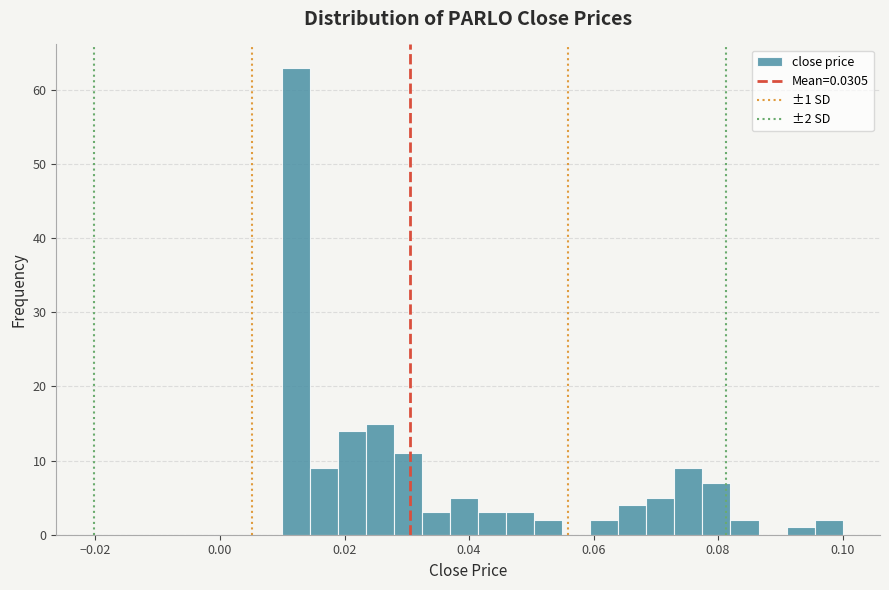

Read against the x-axis, roughly where is the centre of the tallest bar?

0.012